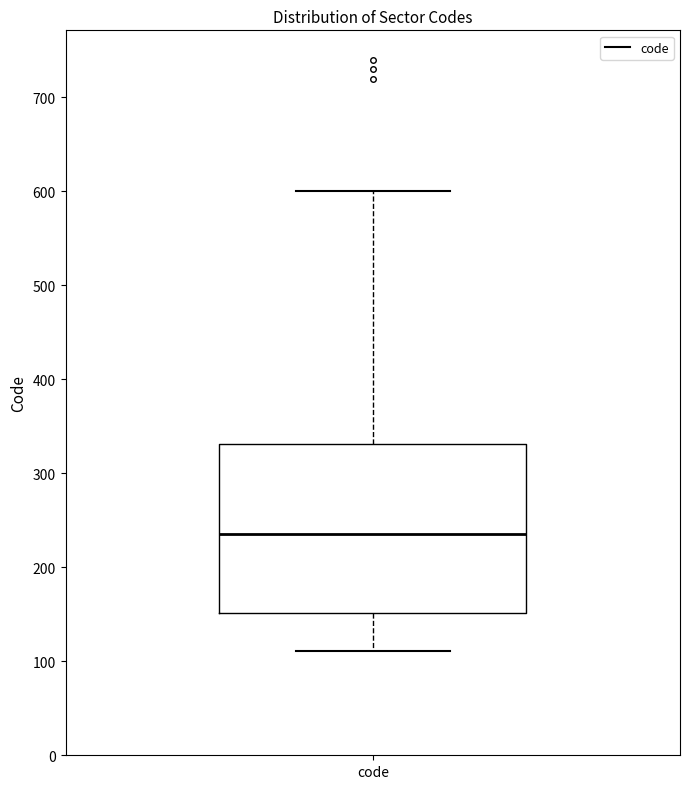

Where is the lower edge of the box for code on the y-axis? The values are not printed on the chart, so give them approximately, as read against the axis.

150